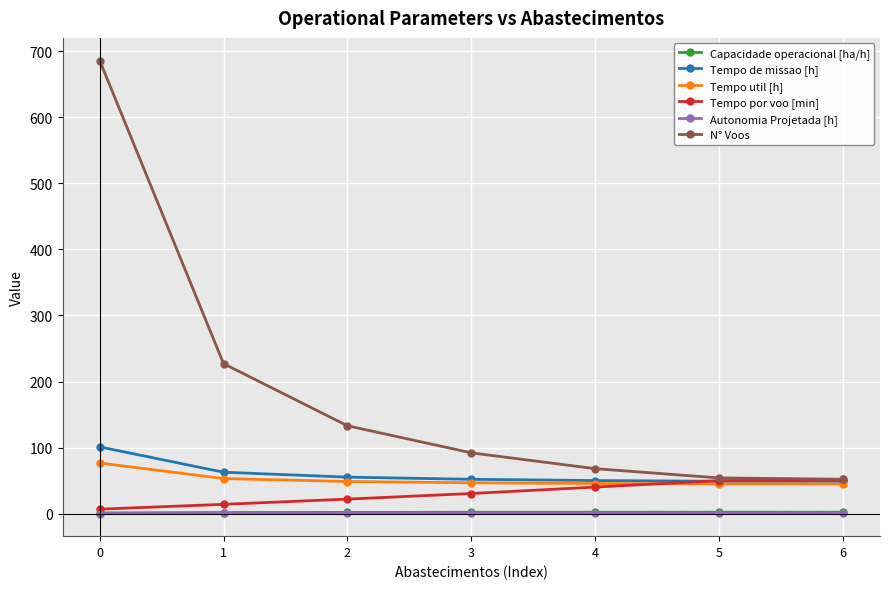

What is the spread (max minus min) of values at 4?

67.5